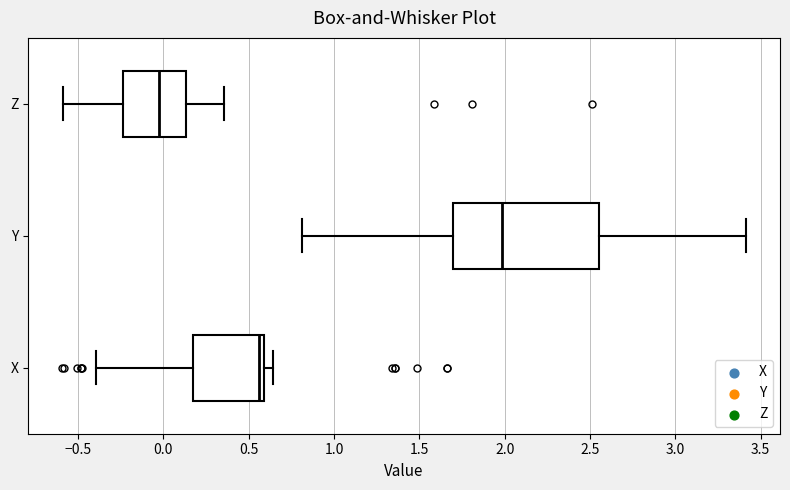

Which box is the widest, from its left edge to its right edge?

Y